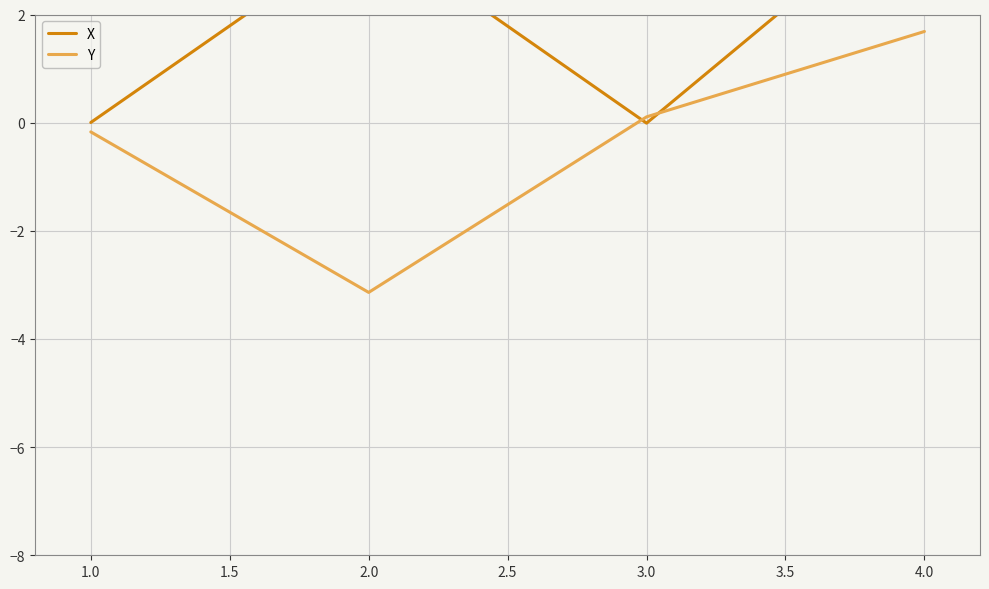

What is the difference between the second highest and second lowest values in the X series?

3.6